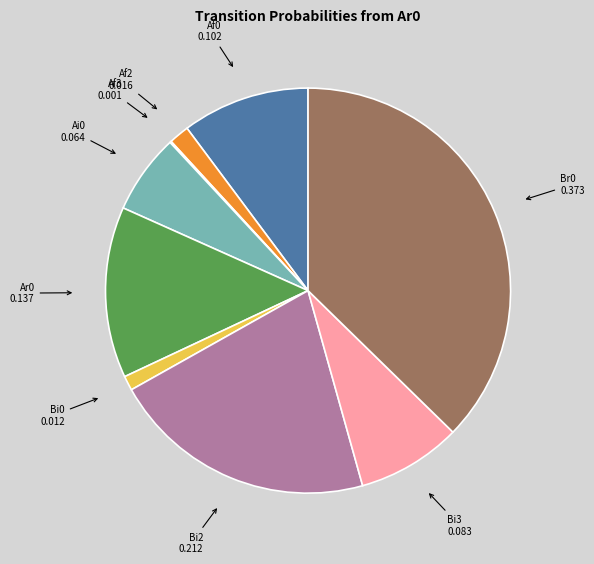

Is Br0 the majority of the pie?

No